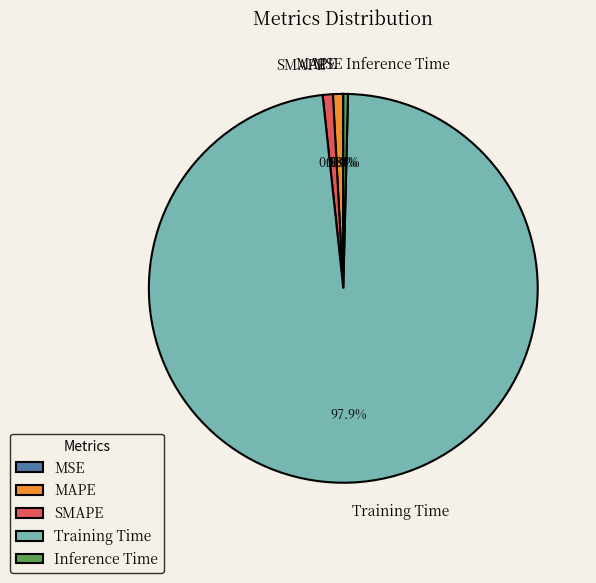

Is there a majority slice in this chart?

Yes